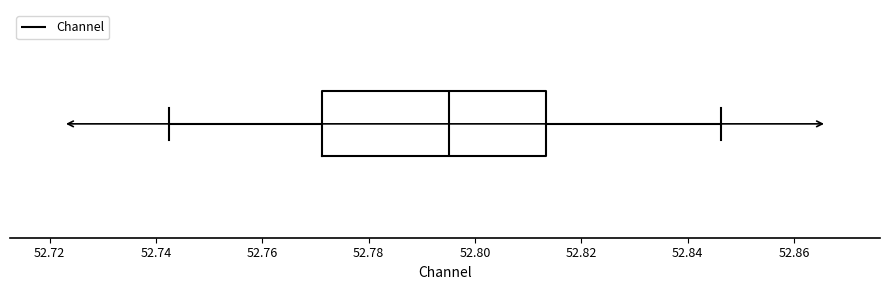

Where does the median line of the box sit on the x-axis? The values are not printed on the chart, so give them approximately, as read against the axis.

52.796